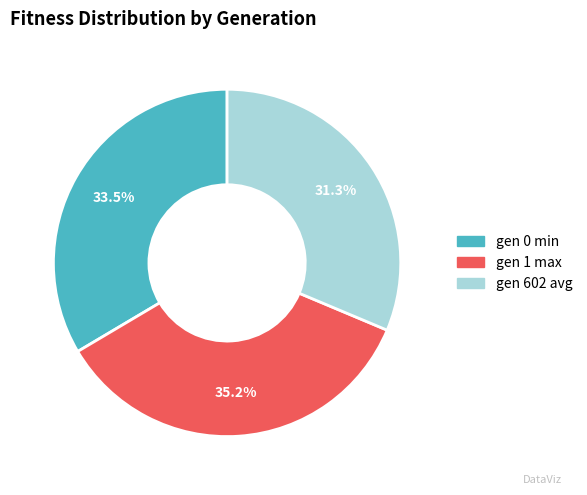

To the nearest percent, what is the difference between the gen 0 min and gen 602 avg slice percentages?

2%